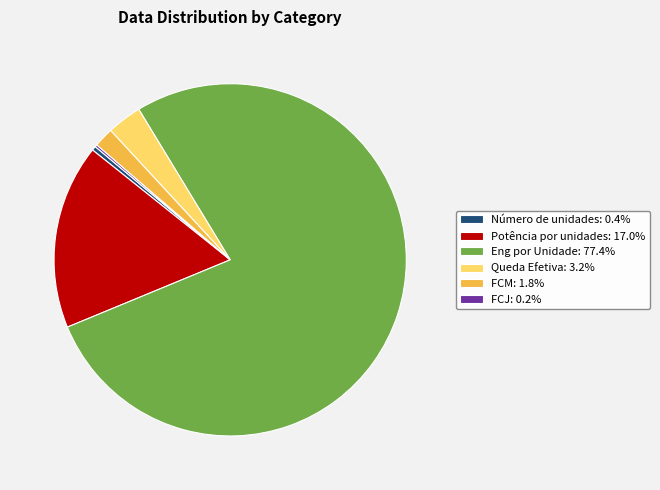

Approximately how many times larger is the value at Potência por unidades: 17.0% compared to Número de unidades: 0.4%?

43.3